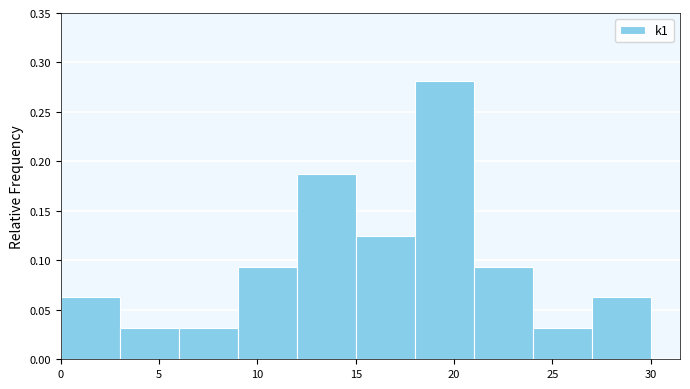

Reading left to right, list every bar in this chart as the range it spans on the x-axis followed by its height. The values are not printed on the chart, so give them approximately, as read against the axis.

0 to 3: 0.065
3 to 6: 0.030
6 to 9: 0.030
9 to 12: 0.095
12 to 15: 0.190
15 to 18: 0.125
18 to 21: 0.280
21 to 24: 0.095
24 to 27: 0.030
27 to 30: 0.065